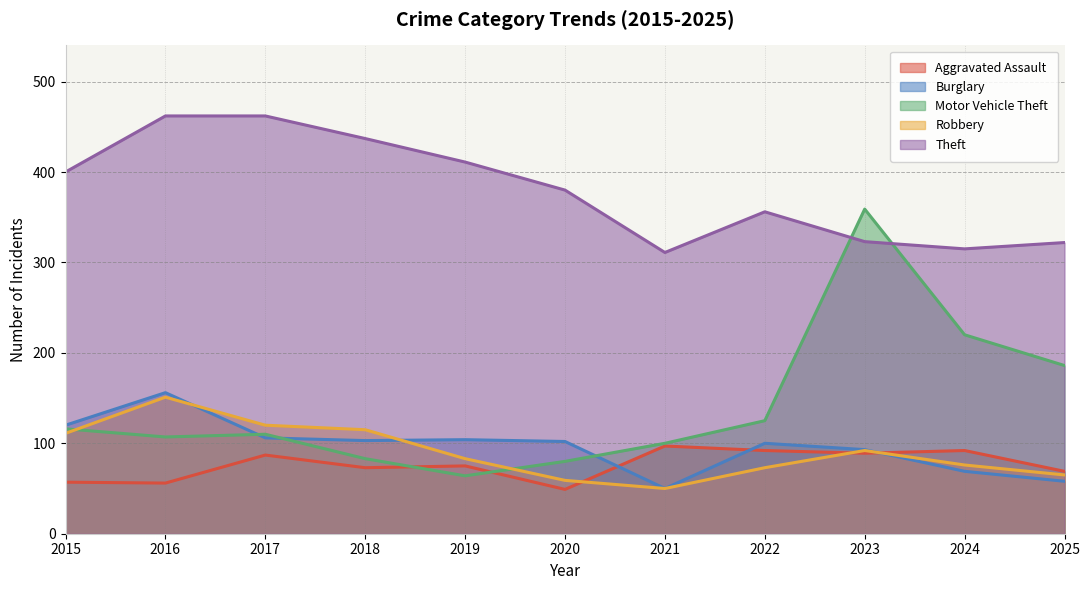

True or false: Aggravated Assault and Robbery intersect in this chart.

True